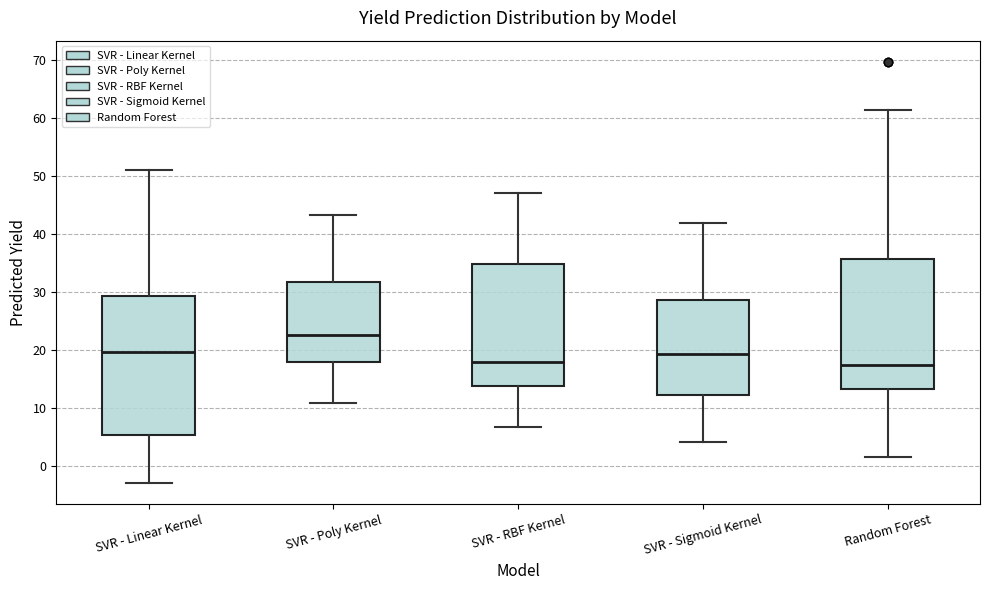

Reading left to right, read every box against the y-axis: the position of its median line, the range the box covers, and the ends of its whiskers. The values are not printed on the chart, so give them approximately, as read against the axis.

SVR - Linear Kernel: median 20, box 5 to 29, whiskers -3 to 51
SVR - Poly Kernel: median 22, box 18 to 32, whiskers 11 to 43
SVR - RBF Kernel: median 18, box 14 to 35, whiskers 7 to 47
SVR - Sigmoid Kernel: median 19, box 12 to 29, whiskers 4 to 42
Random Forest: median 17, box 13 to 36, whiskers 2 to 61